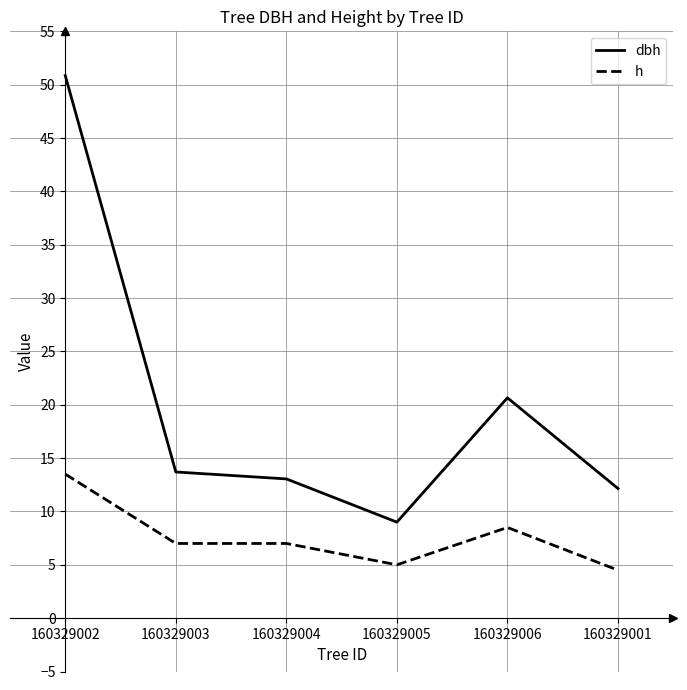

The value of dbh at 160329003 is 13.7. True or false?

True